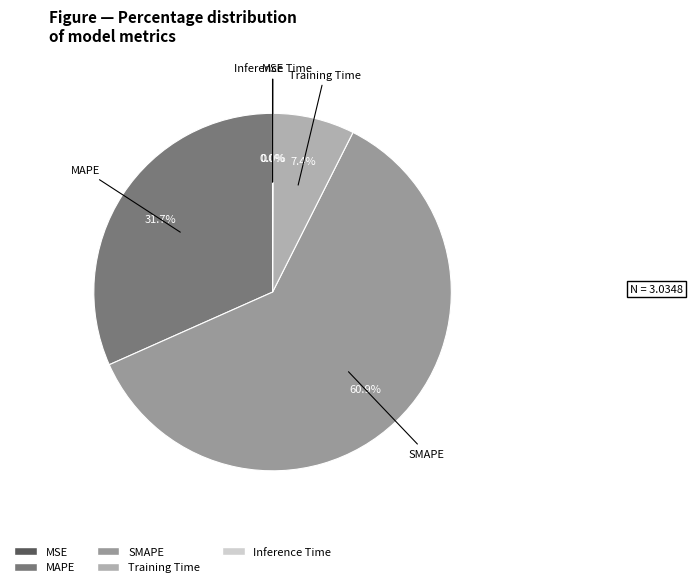

Does SMAPE represent more than half of the total?

Yes